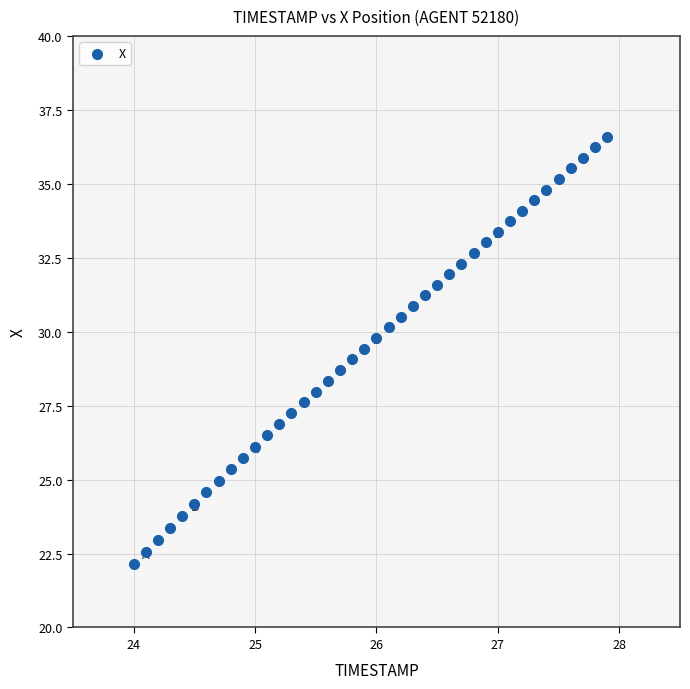

What is the range of Y values (max minus min)?

14.4